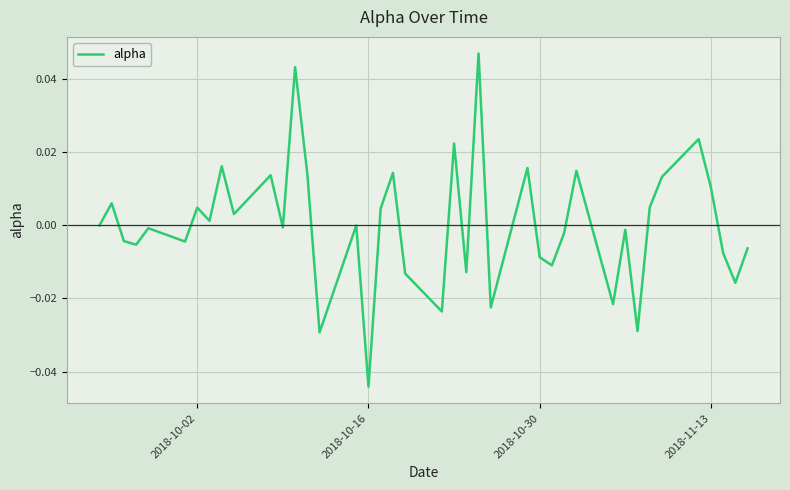

What is the difference between the maximum and minimum values?

0.1